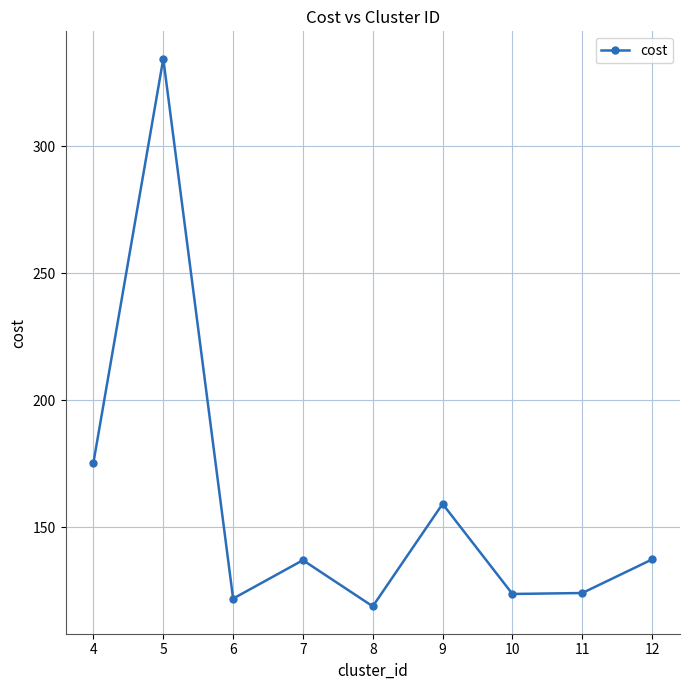

Between 5 and 9, which is larger?

5